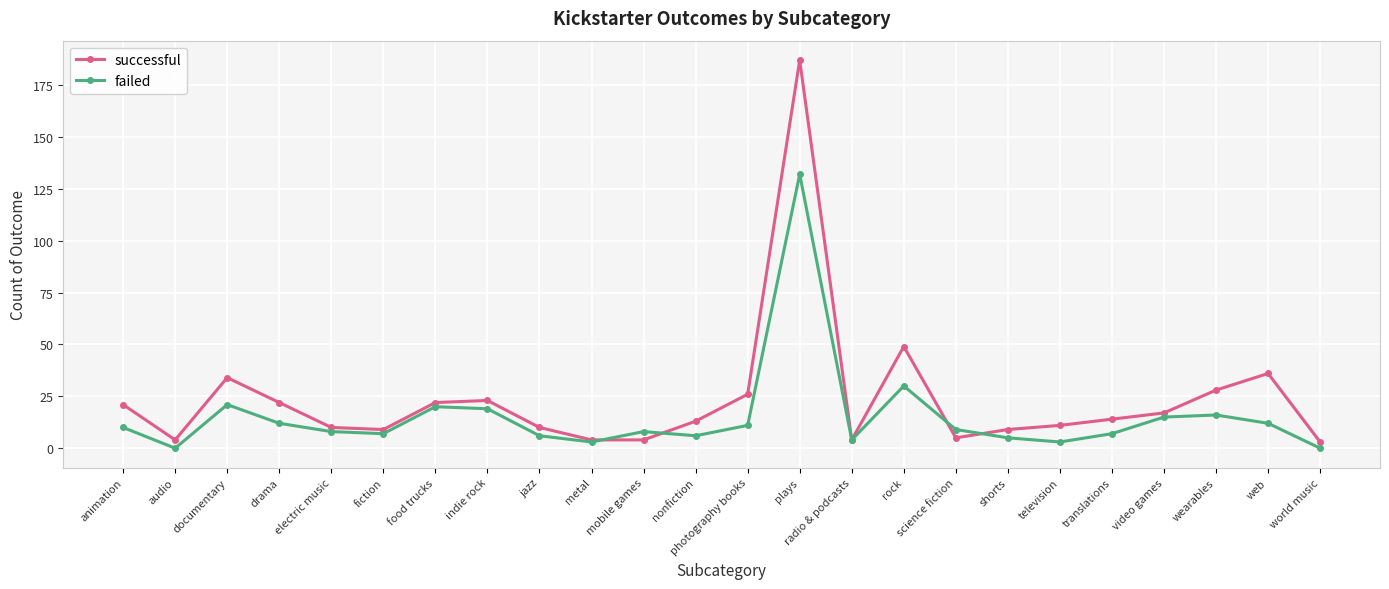

At which label does failed reach its peak?

plays